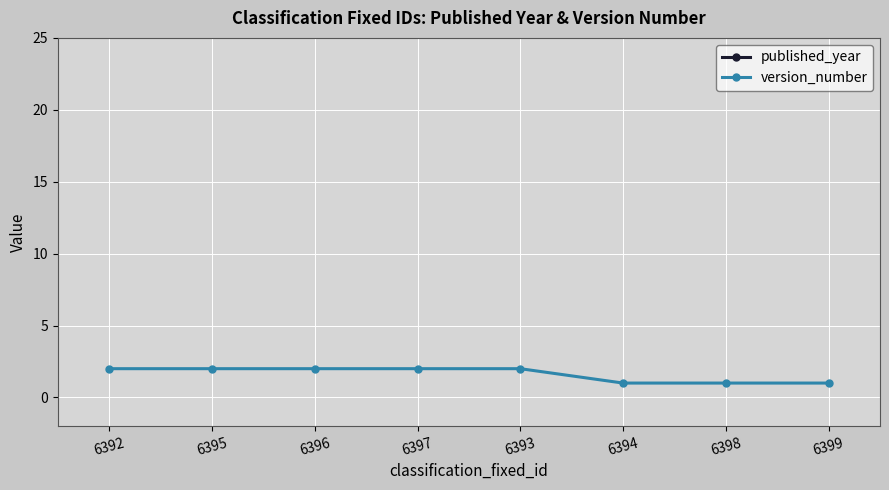

Rank the categories by published_year value from highest to lowest.

6392, 6395, 6396, 6397, 6393, 6394, 6398, 6399